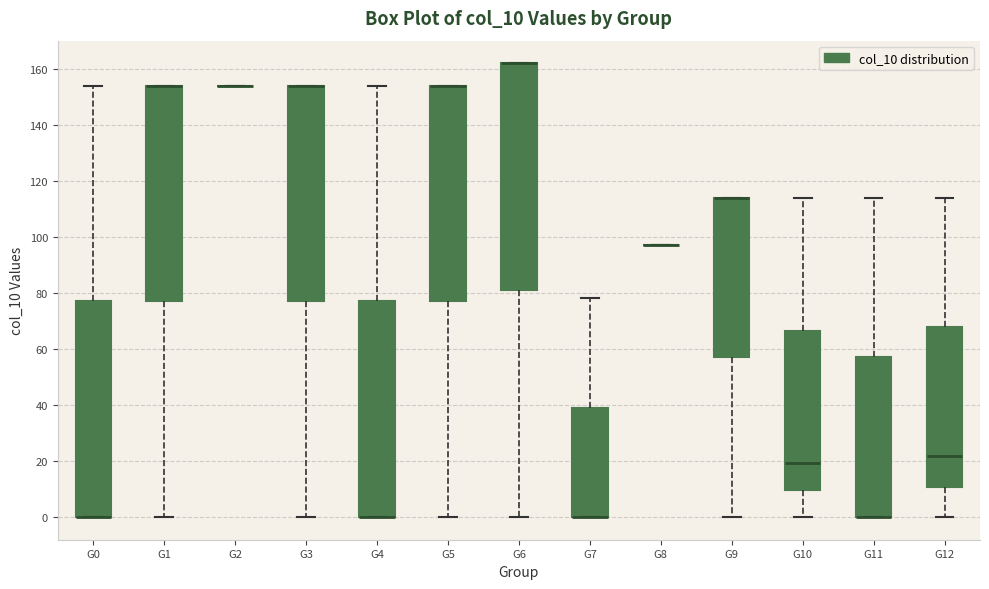

Where is the upper edge of the box for G7 on the y-axis? The values are not printed on the chart, so give them approximately, as read against the axis.

40